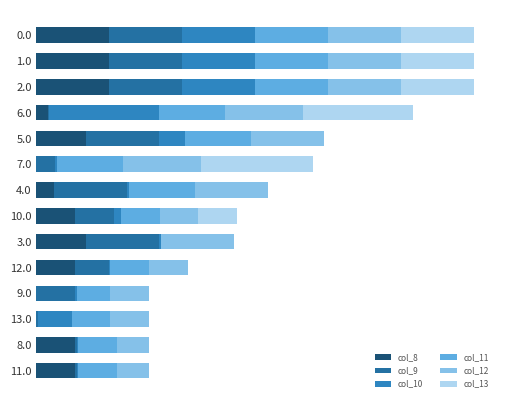

How many groups of bars are there?

14